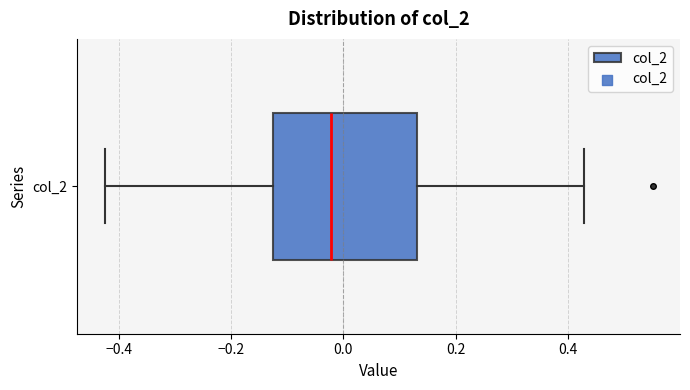

Read this box plot against the x-axis: the position of the median line, the range covered by the box, and the ends of both whiskers. The values are not printed on the chart, so give them approximately, as read against the axis.

median -0.02, box -0.12 to 0.14, whiskers -0.42 to 0.42